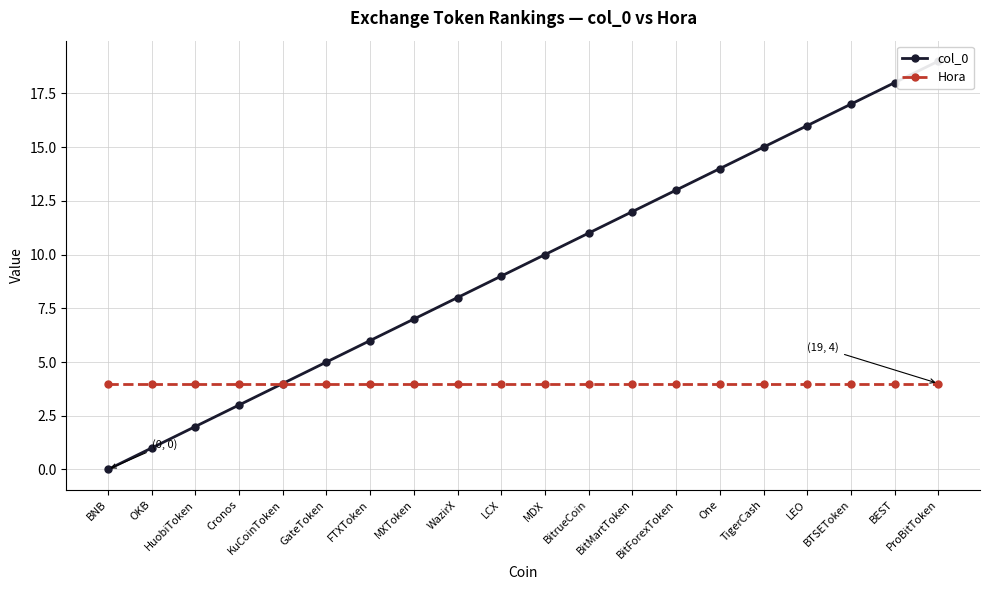

Rank the series by their average value, from lowest to highest.

Hora, col_0